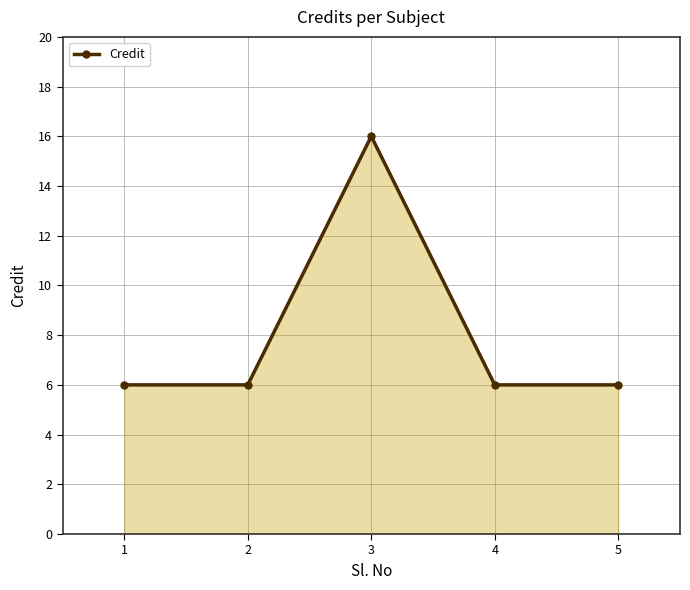

What is the difference between the values at 4 and 3?

10